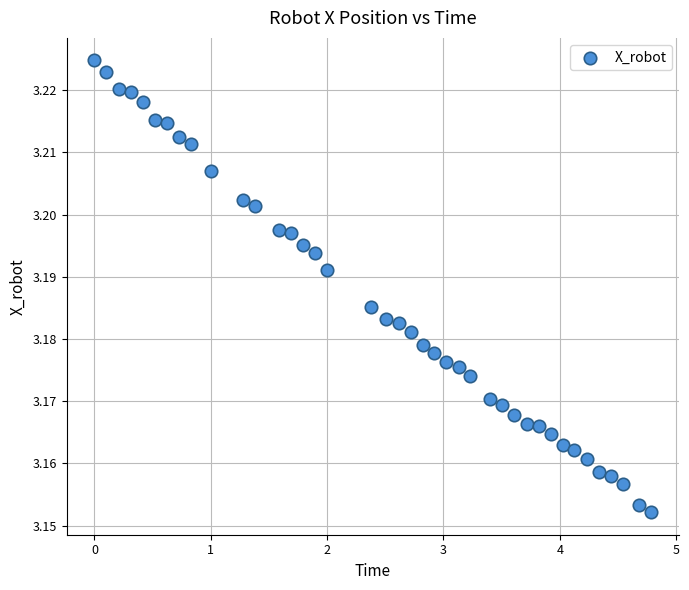

What is the range of X values (max minus min)?

4.8